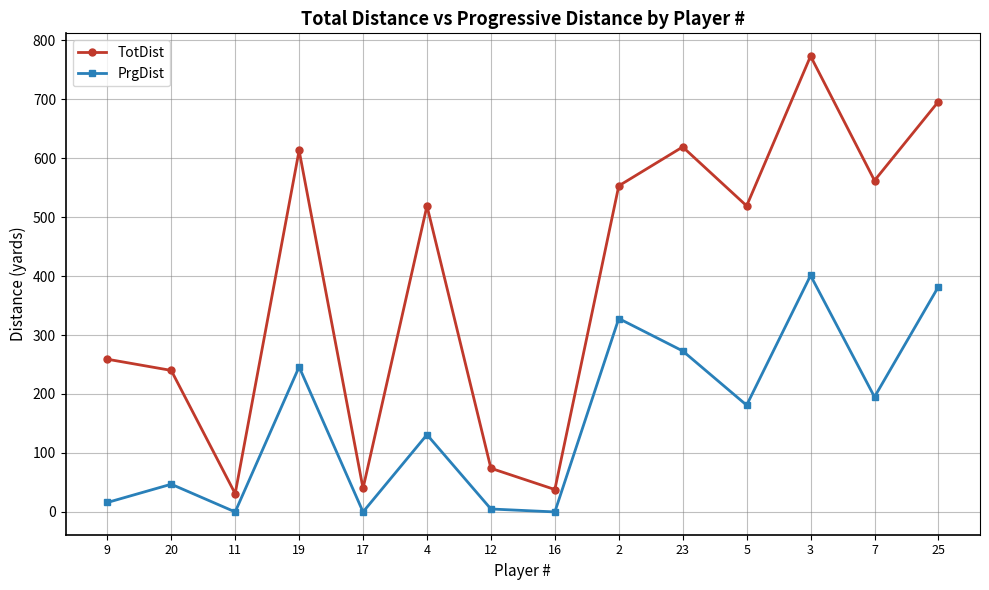

In TotDist, how many points are higher than both neighbors (excluding endpoints)?

4